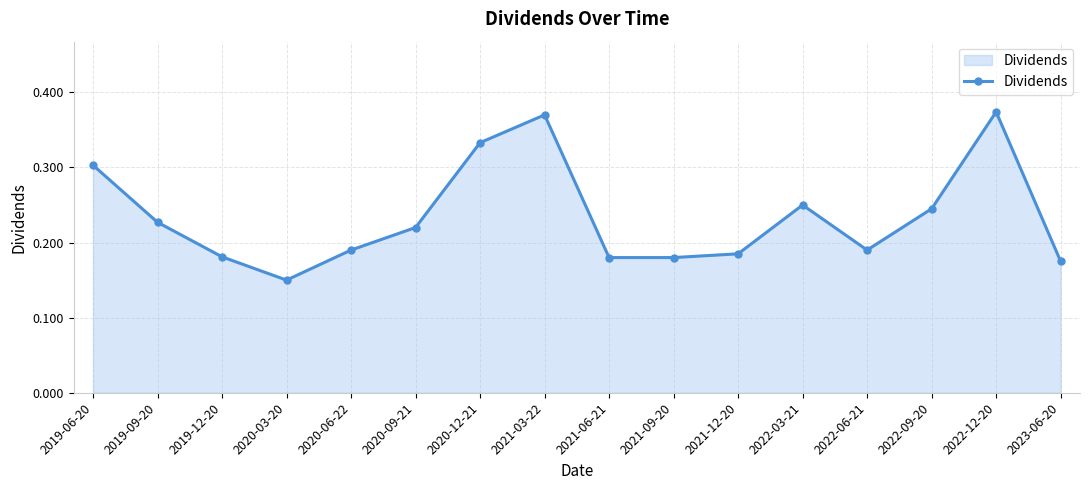

At which category does the chart reach its minimum across all series?

2020-03-20